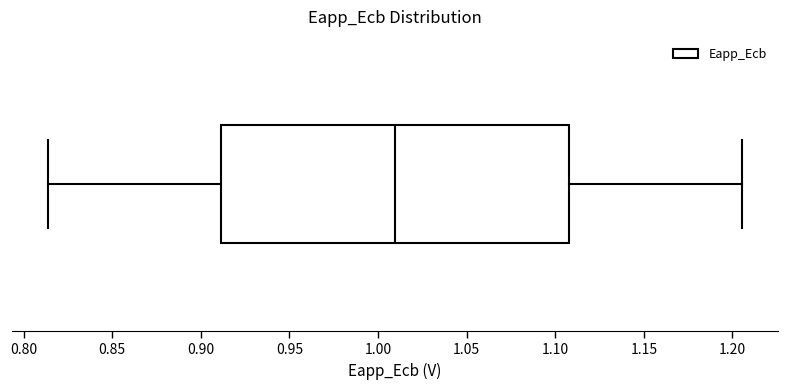

Read this box plot against the x-axis: the position of the median line, the range covered by the box, and the ends of both whiskers. The values are not printed on the chart, so give them approximately, as read against the axis.

median 1.010, box 0.910 to 1.110, whiskers 0.815 to 1.205